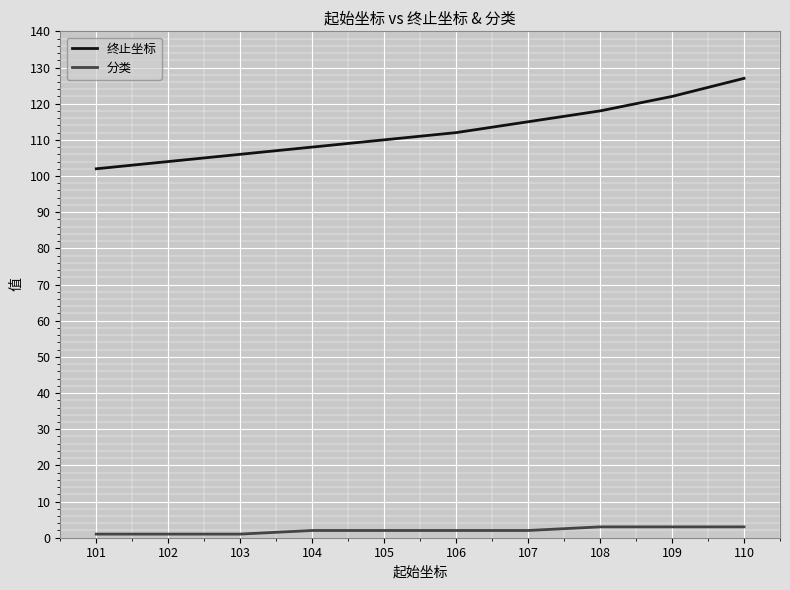

What is the total value across all series at 108?

121